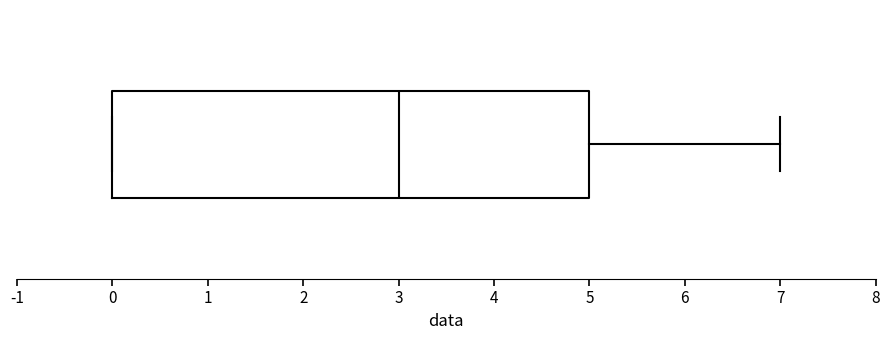

Read this box plot against the x-axis: the position of the median line, the range covered by the box, and the ends of both whiskers. The values are not printed on the chart, so give them approximately, as read against the axis.

median 3, box 0 to 5, whiskers 0 to 7